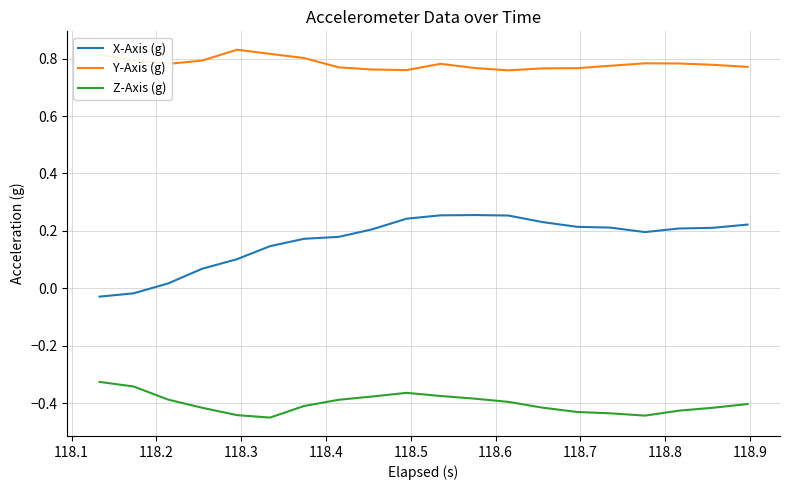

Which series has the largest range (max minus min)?

X-Axis (g)